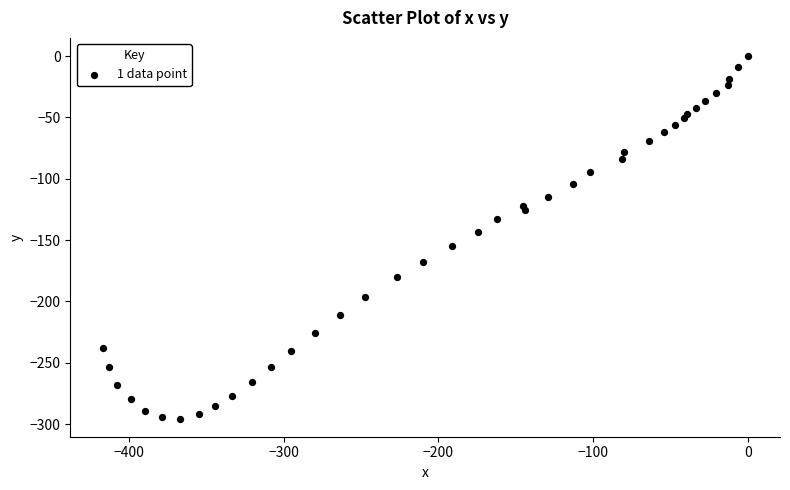

What Y value in the scatter plot is closest to -147?

-143.1